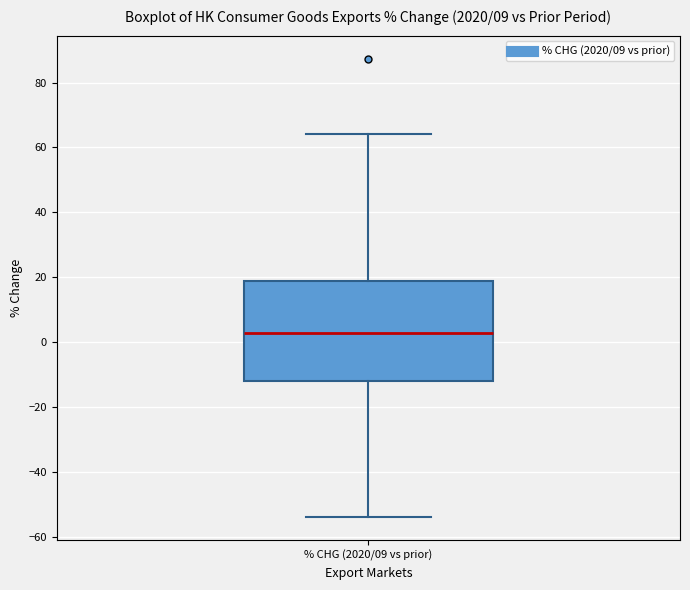

Where does the upper whisker of the box for % CHG (2020/09 vs prior) end on the y-axis? The values are not printed on the chart, so give them approximately, as read against the axis.

64